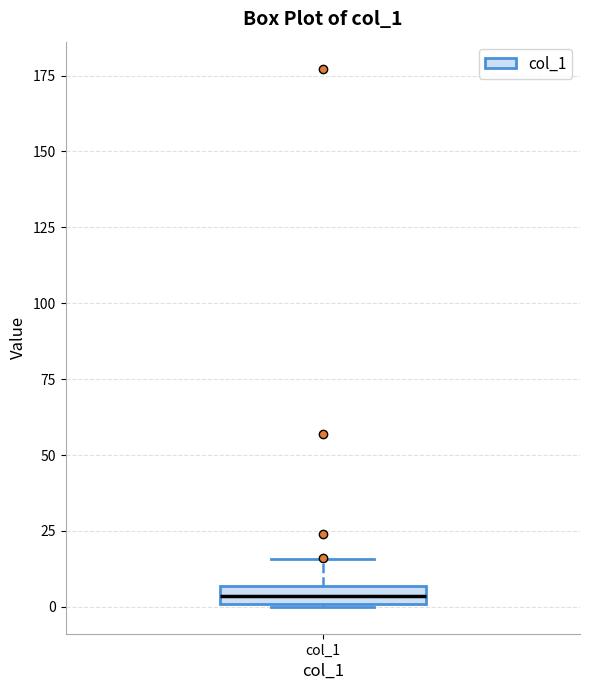

Where is the lower edge of the box for col_1 on the y-axis? The values are not printed on the chart, so give them approximately, as read against the axis.

0